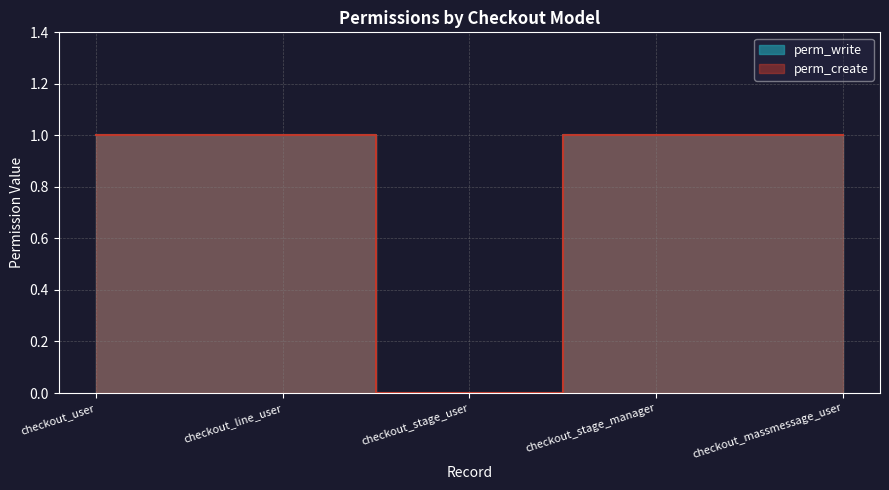

Which series changed the most between checkout_stage_user and checkout_massmessage_user?

perm_write